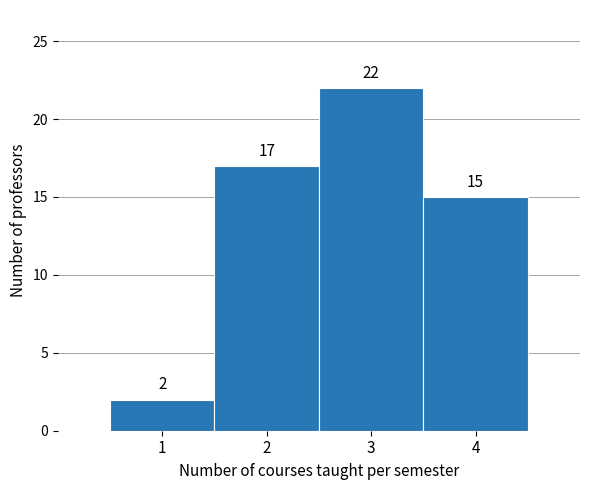

Reading left to right, transcribe this chart: for each bar, give the range it covers on the x-axis and its height.

0.5 to 1.5: 2
1.5 to 2.5: 17
2.5 to 3.5: 22
3.5 to 4.5: 15